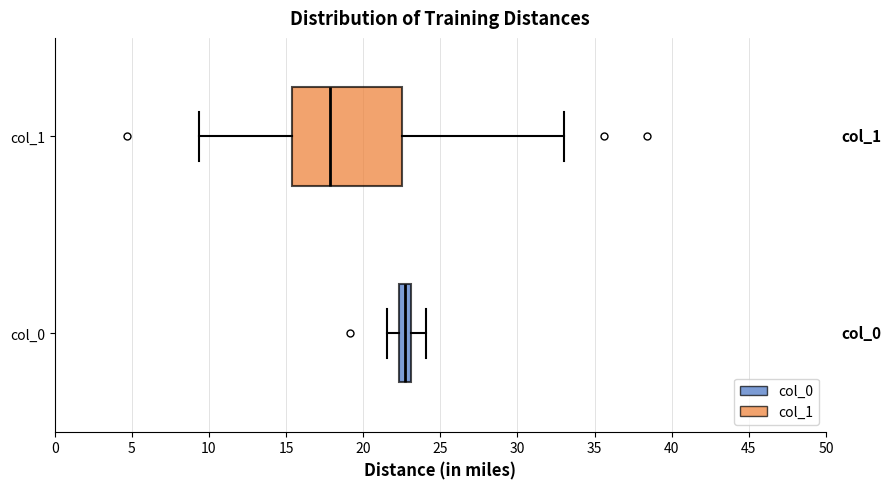

Comparing the boxes themselves (not the whiskers), which one is the widest?

col_1